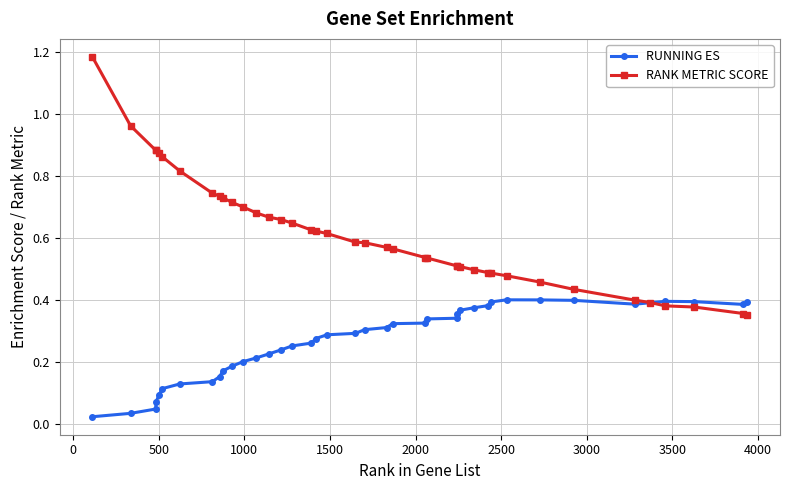

How many lines are shown in the chart?

2